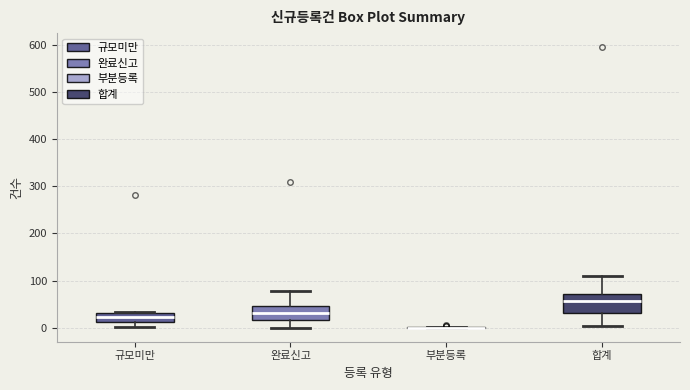

Where does the upper whisker of the box for 완료신고 end on the y-axis? The values are not printed on the chart, so give them approximately, as read against the axis.

80